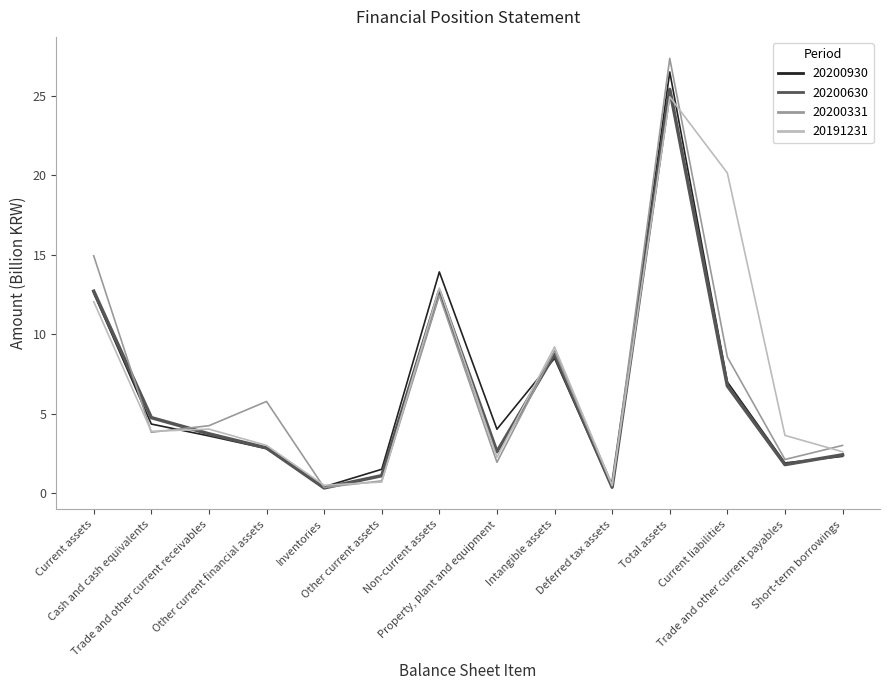

What is the label of the 9th point from the left?

Intangible assets